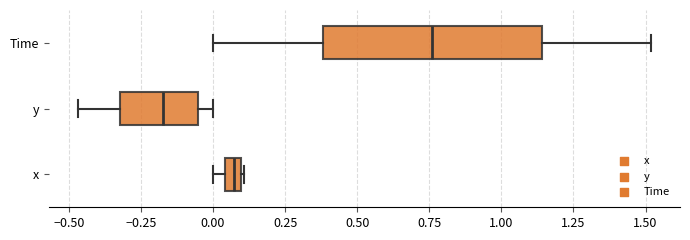

Which box's median line is the furthest to the right?

Time